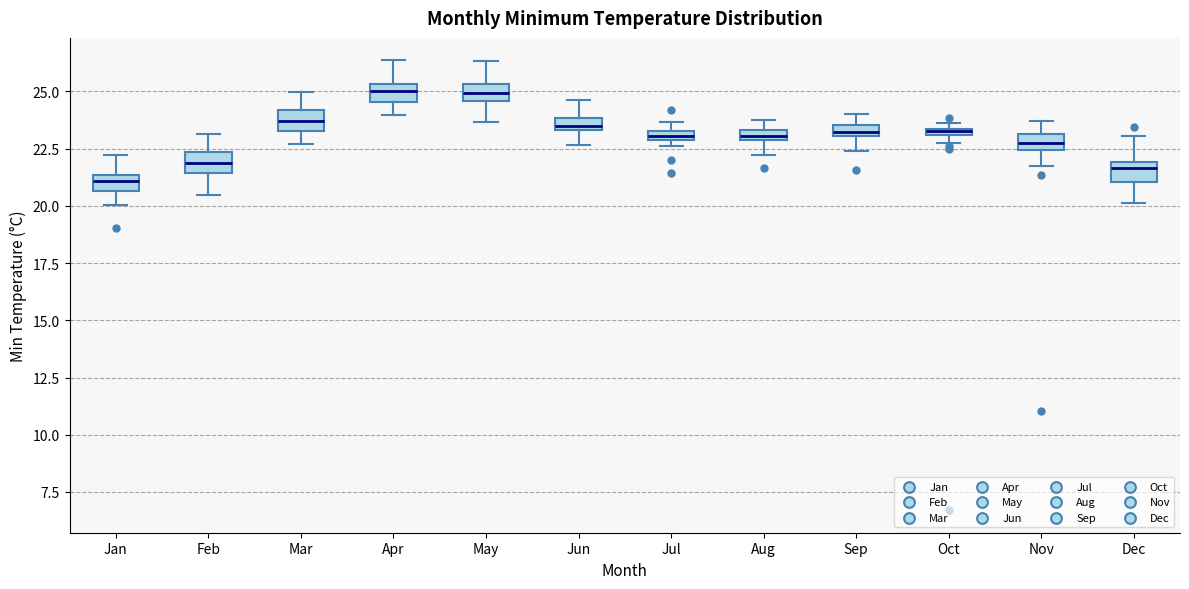

Which box's median line is the lowest?

Jan